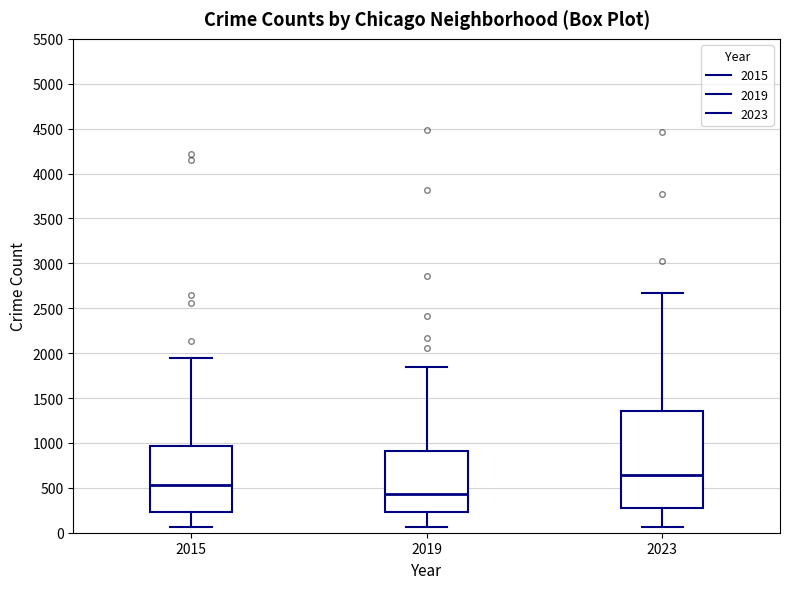

Which box is the tallest, from its lower edge to its upper edge?

2023